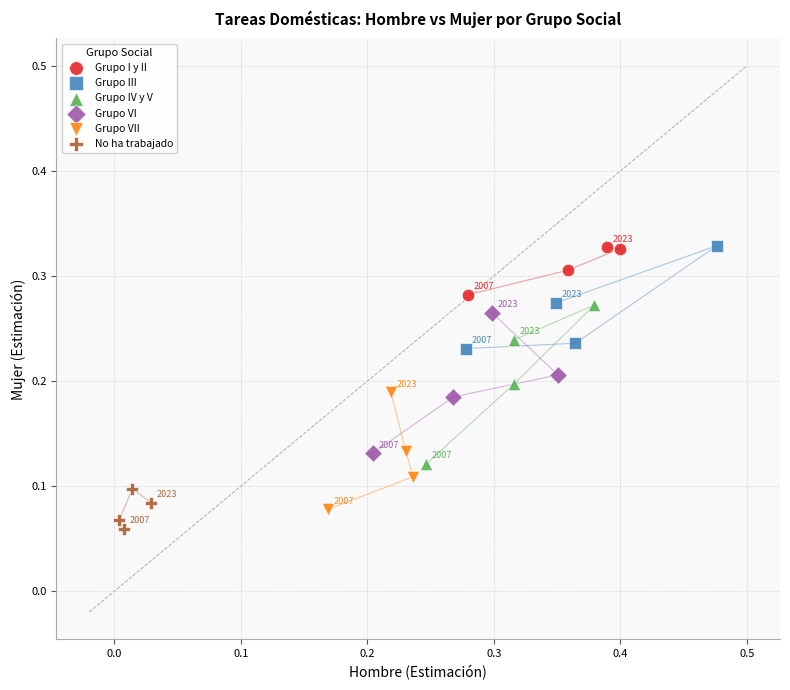

What are all the series names shown in the legend?

Grupo I y II, Grupo III, Grupo IV y V, Grupo VI, Grupo VII, No ha trabajado